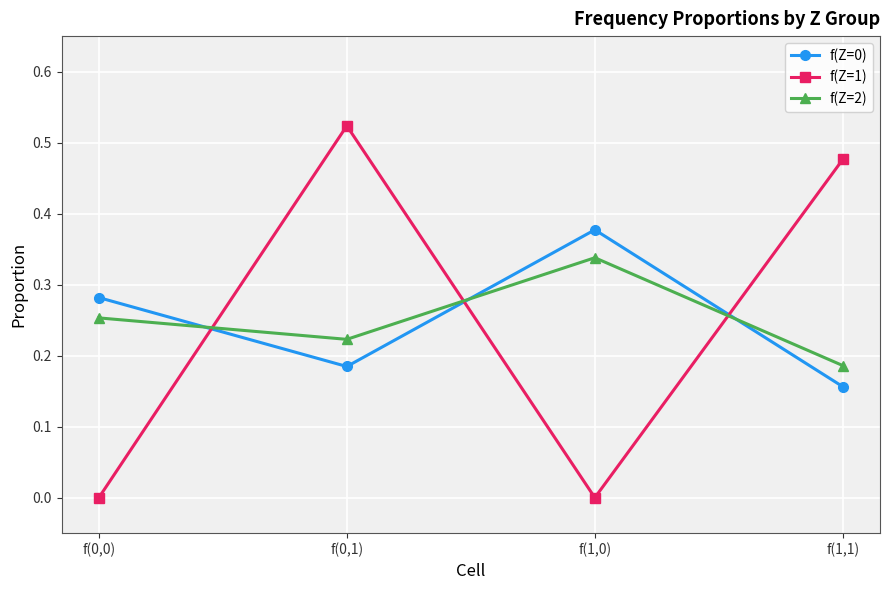

What position from the right is f(1,1)?

1